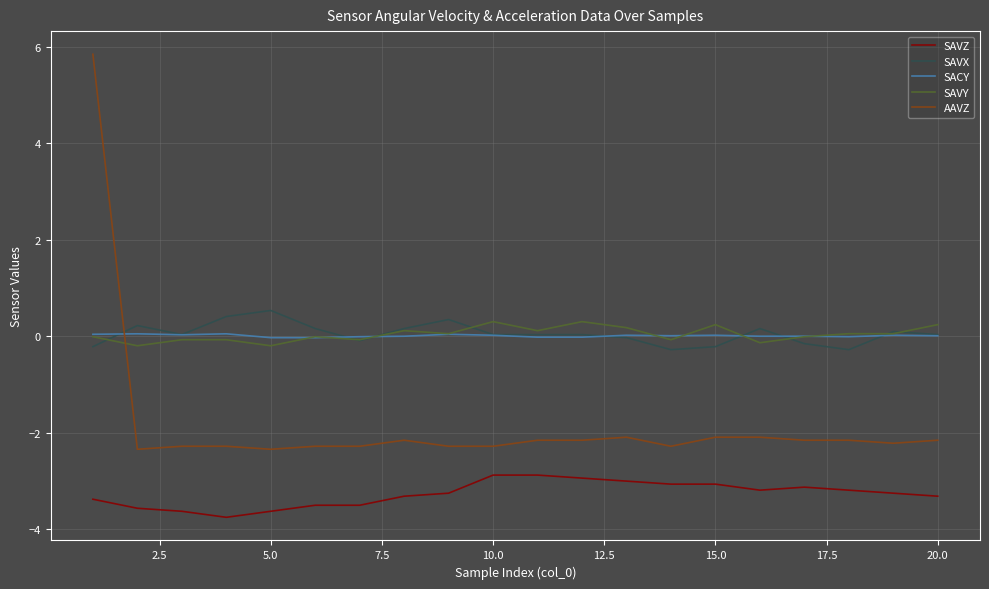

What is the smallest value displayed?

-3.8